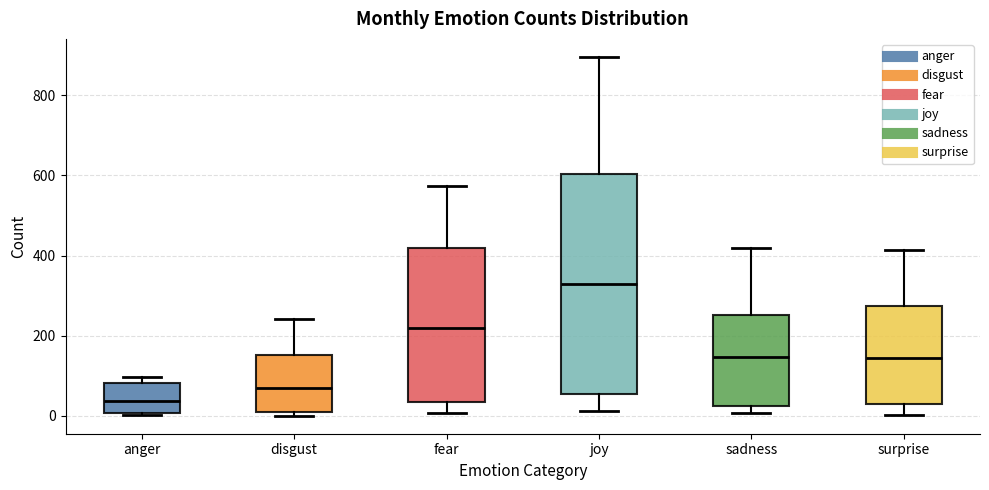

Reading left to right, transcribe this box plot: for each box, give where its median line is, the range the box spans, and where its two whiskers end, as read against the y-axis. The values are not printed on the chart, so give them approximately, as read against the axis.

anger: median 40, box 0 to 80, whiskers 0 to 100
disgust: median 80, box 0 to 160, whiskers 0 (just below the box's lower edge) to 240
fear: median 220, box 40 to 420, whiskers 0 to 580
joy: median 320, box 60 to 600, whiskers 20 to 900
sadness: median 140, box 20 to 260, whiskers 0 to 420
surprise: median 140, box 20 to 280, whiskers 0 to 420